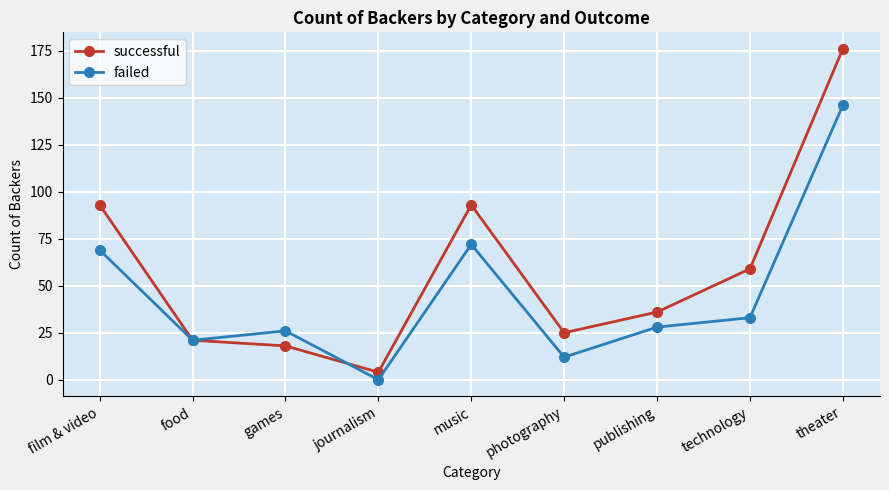

Is the value of successful at games greater than the value of failed at technology?

No